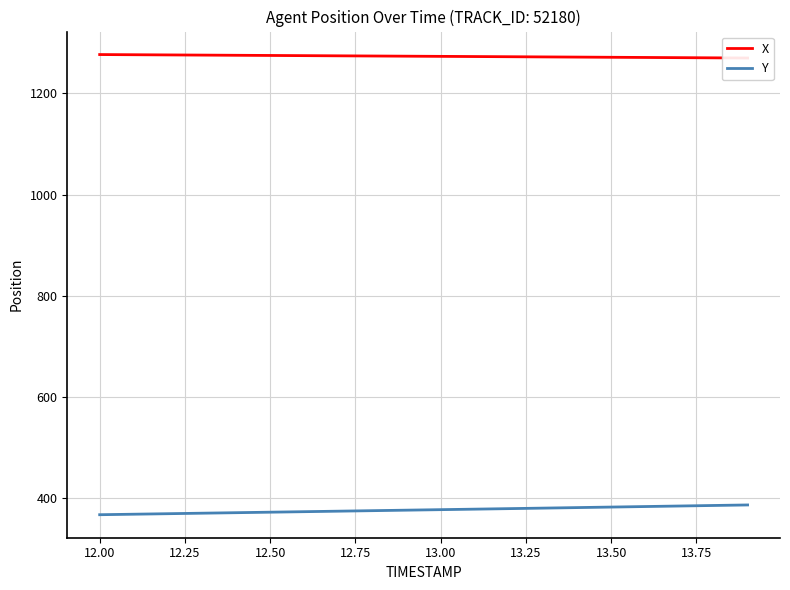

What is the highest value of the Y series?

386.7